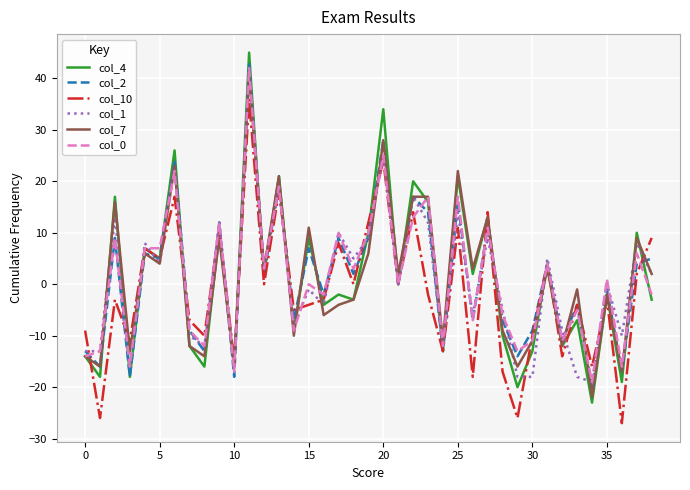

What is the maximum value shown in the chart?

45